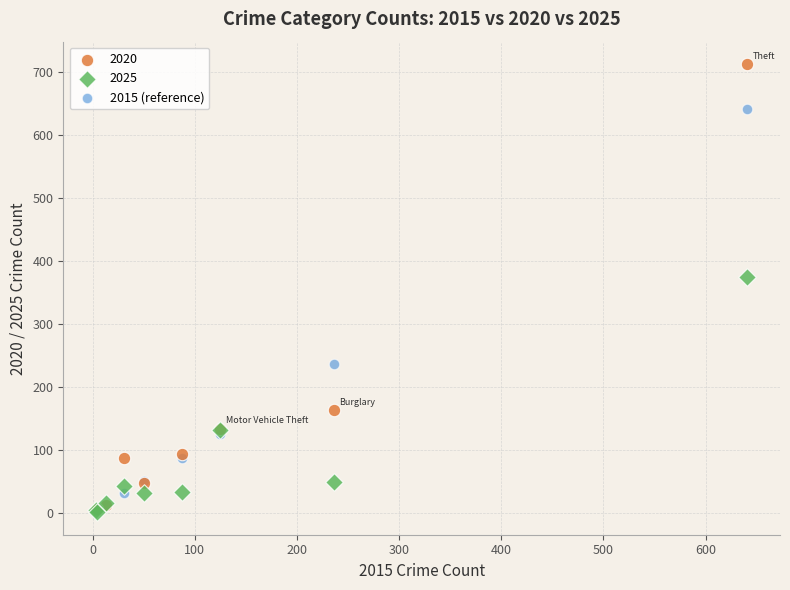

Across all series, what Y value is closest to 357?

374